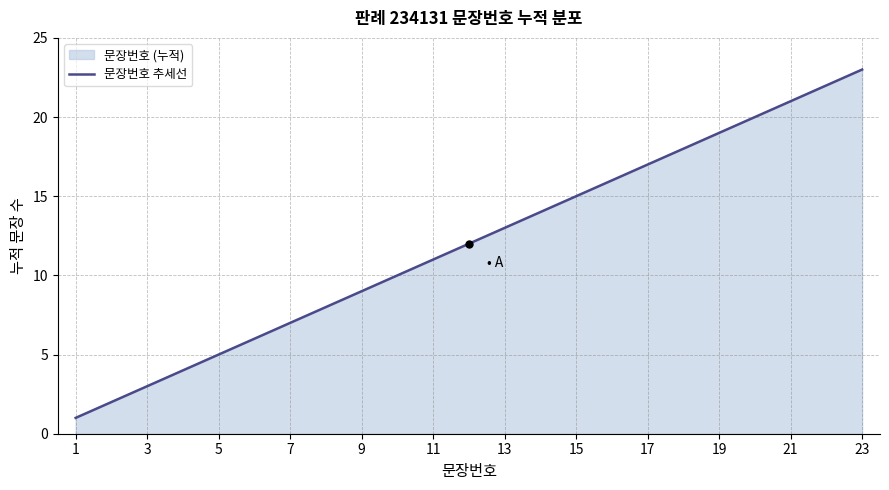

What is the difference between the maximum and second lowest values?

21